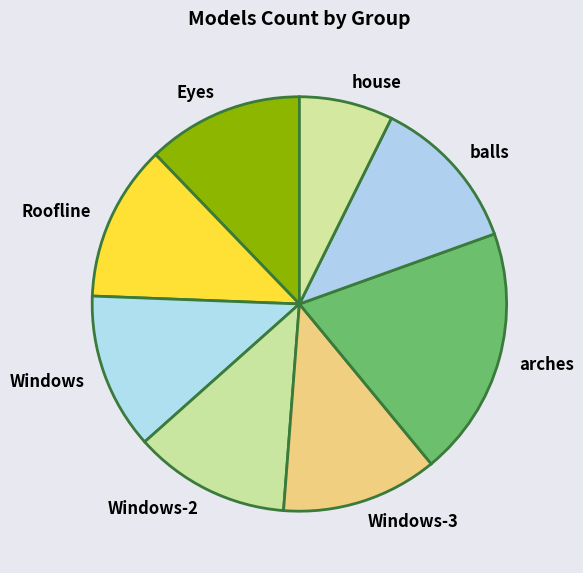

Is it true that arches is 20% of the pie?

True